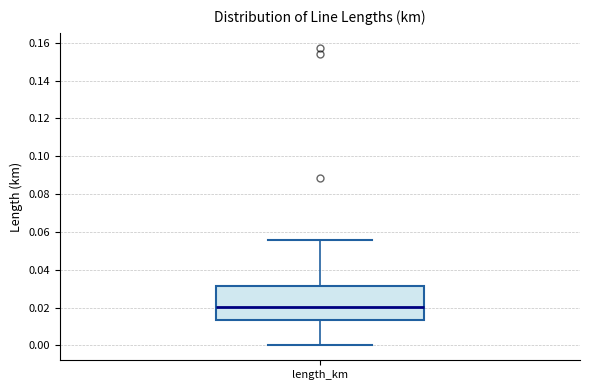

Read this box plot against the y-axis: the position of the median line, the range covered by the box, and the ends of both whiskers. The values are not printed on the chart, so give them approximately, as read against the axis.

median 0.020, box 0.014 to 0.032, whiskers 0.000 to 0.056